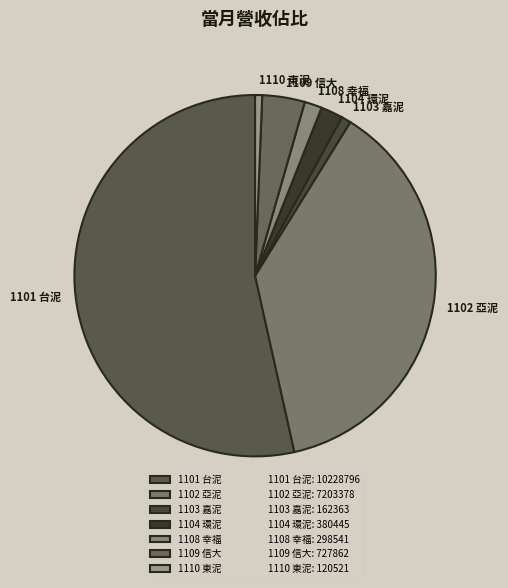

Between 1104 環泥 and 1101 台泥, which is larger?

1101 台泥